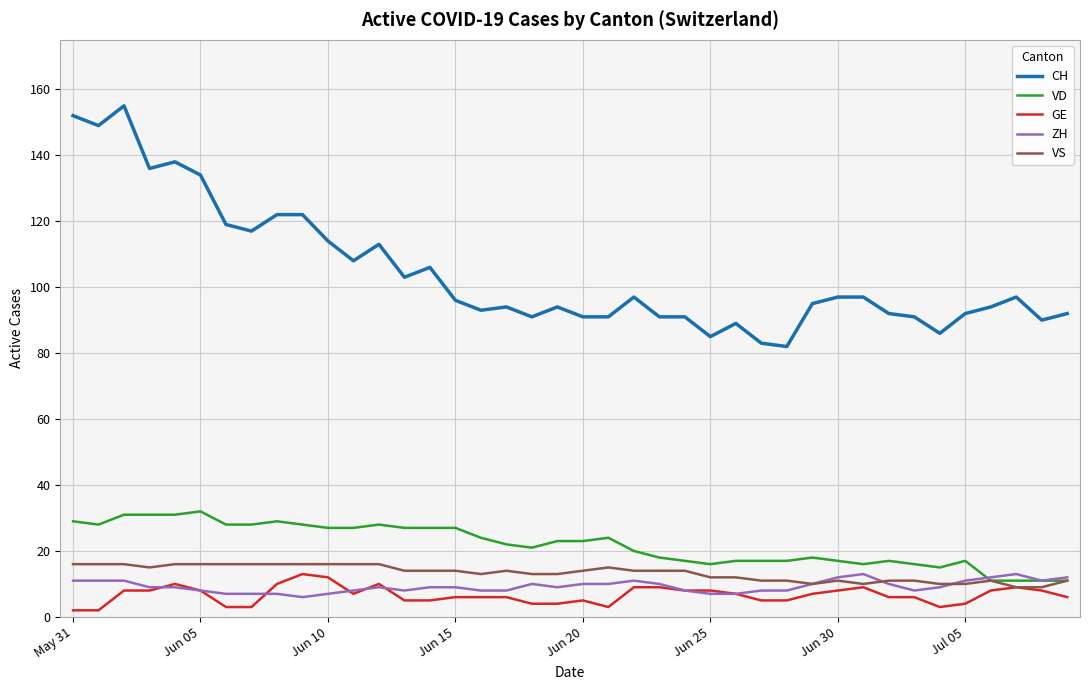

Does the chart display data point markers on the line(s)?

No